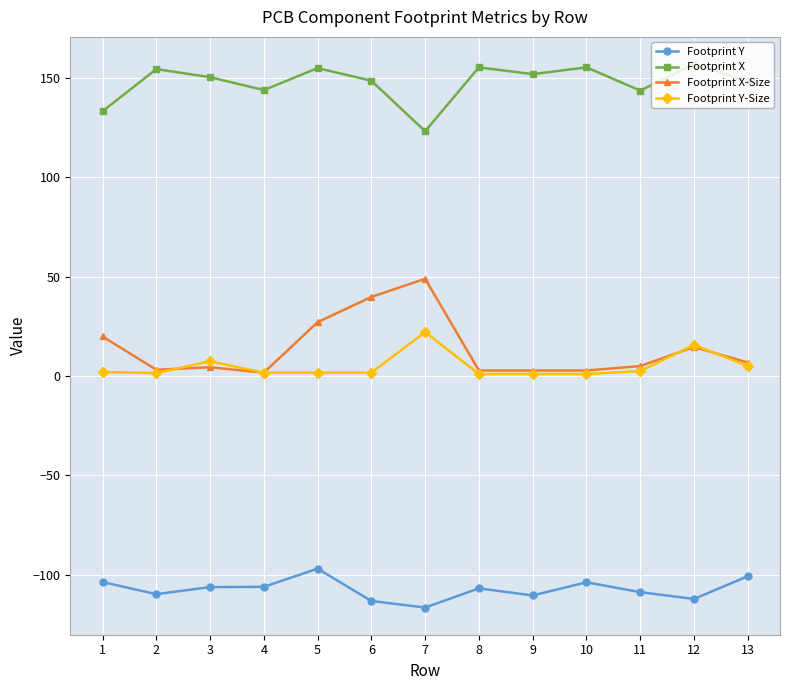

At which category does Footprint X reach its first local valley?

4